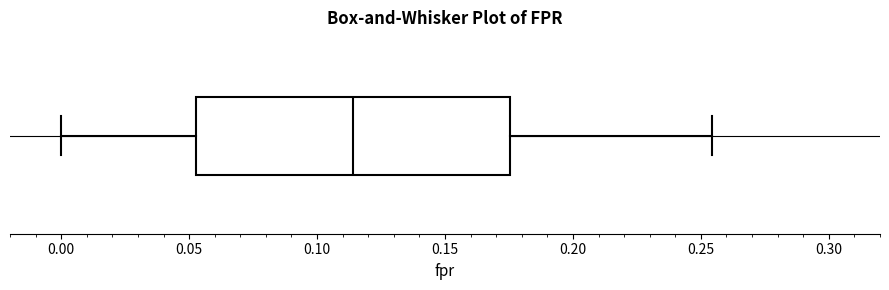

Where does the median line of the box sit on the x-axis? The values are not printed on the chart, so give them approximately, as read against the axis.

0.115